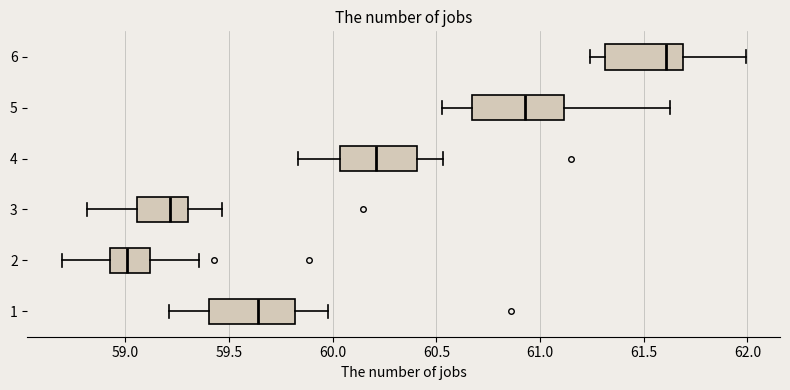

Reading bottom to top, read every box against the x-axis: the position of its median line, the range the box covers, and the ends of its whiskers. The values are not printed on the chart, so give them approximately, as read against the axis.

1: median 59.65, box 59.40 to 59.80, whiskers 59.20 to 60.00
2: median 59.00, box 58.90 to 59.10, whiskers 58.70 to 59.35
3: median 59.20, box 59.05 to 59.30, whiskers 58.80 to 59.45
4: median 60.20, box 60.05 to 60.40, whiskers 59.85 to 60.55
5: median 60.95, box 60.65 to 61.10, whiskers 60.55 to 61.65
6: median 61.60, box 61.30 to 61.70, whiskers 61.25 to 62.00